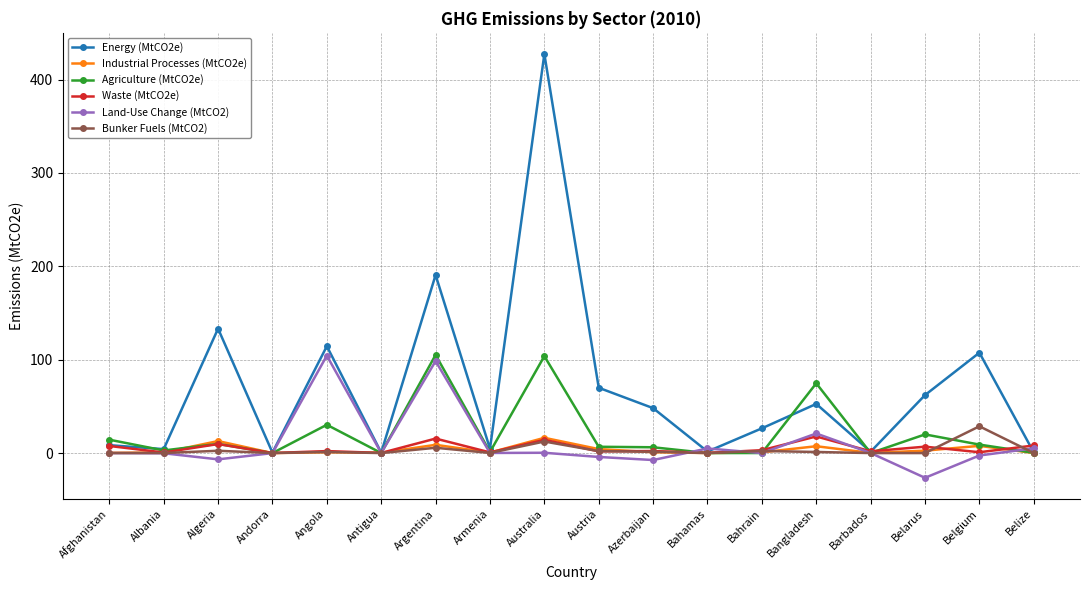

True or false: Bunker Fuels (MtCO2) has more than 1 interior local peaks.

True